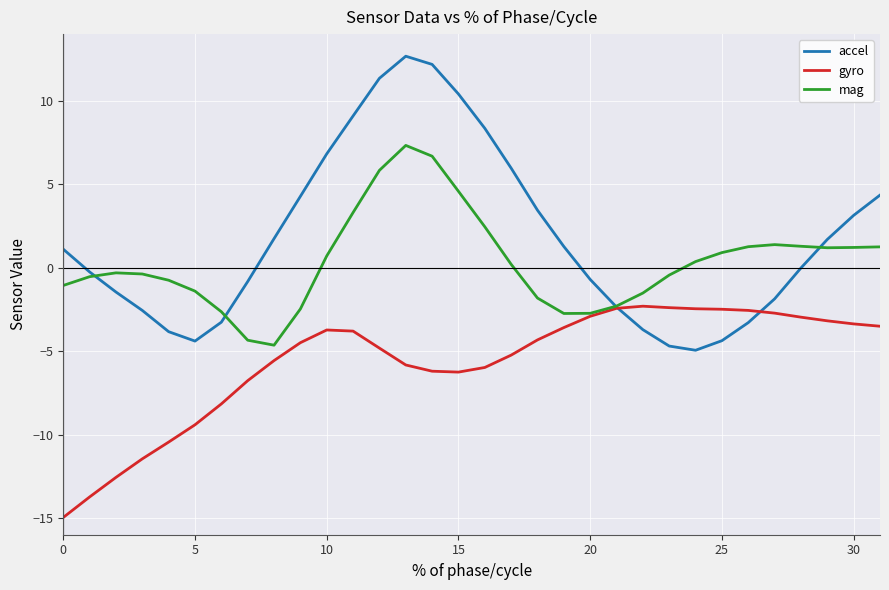

How many negative values does the mag series have?

16